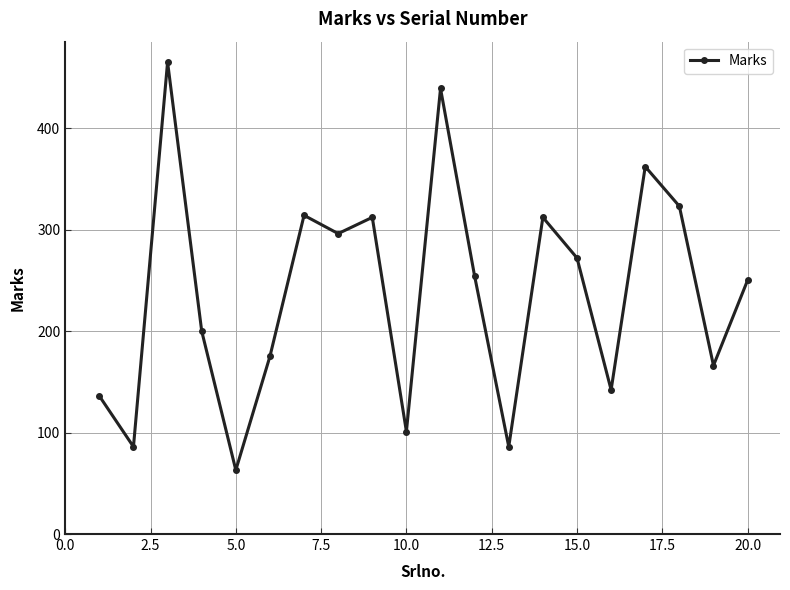

Reading left to right, list all the values displayed in this chart.

136	86	465	200	63	175	314	296	312	101	439	254	86	312	272	142	362	323	166	250